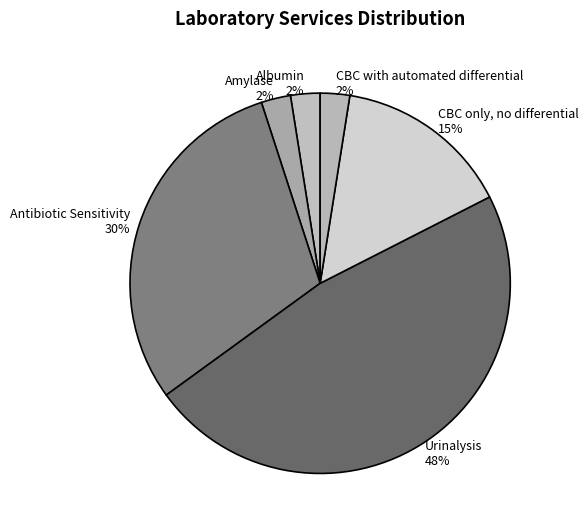

Between CBC with automated differential and Antibiotic Sensitivity, which is larger?

Antibiotic Sensitivity